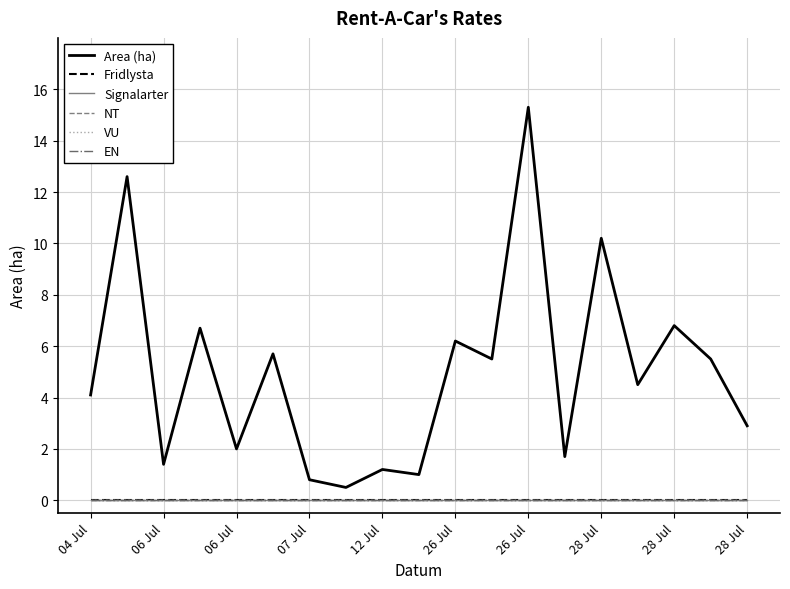

Rank the series by their maximum value, from lowest to highest.

Fridlysta, Signalarter, NT, VU, EN, Area (ha)